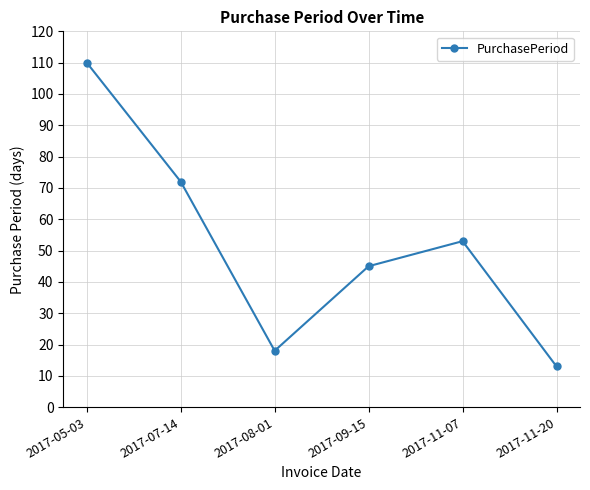

What position from the right is 2017-09-15?

3